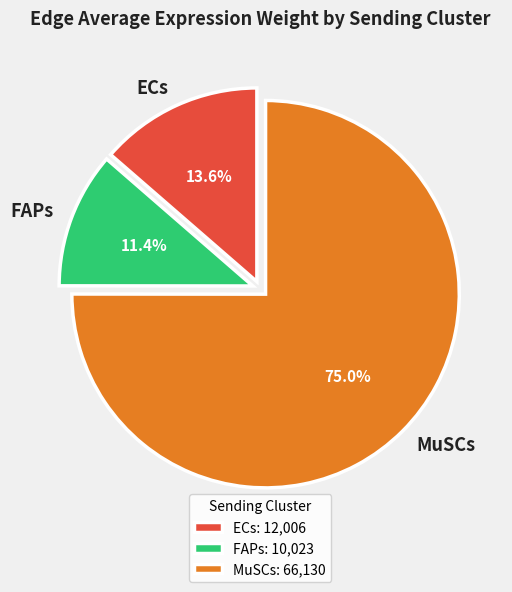

Which category has the biggest portion of the pie?

MuSCs